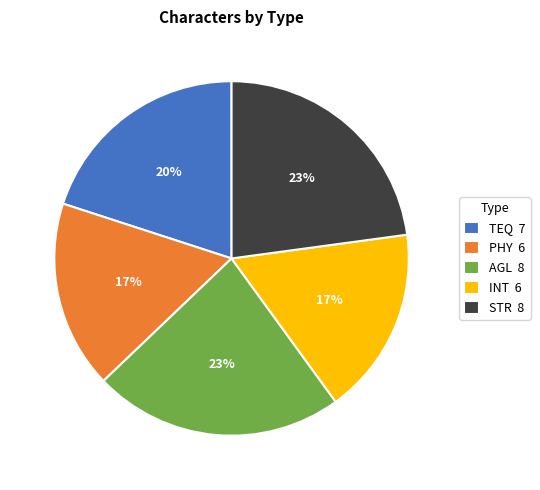

To the nearest percent, what is the average slice percentage?

20%